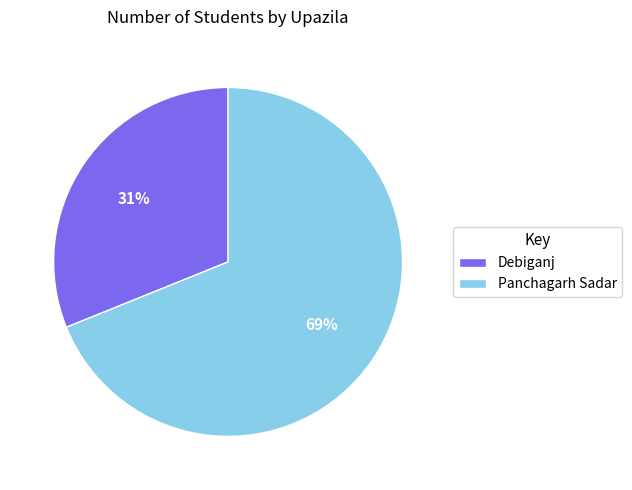

The Panchagarh Sadar slice represents 79% of the pie. True or false?

False